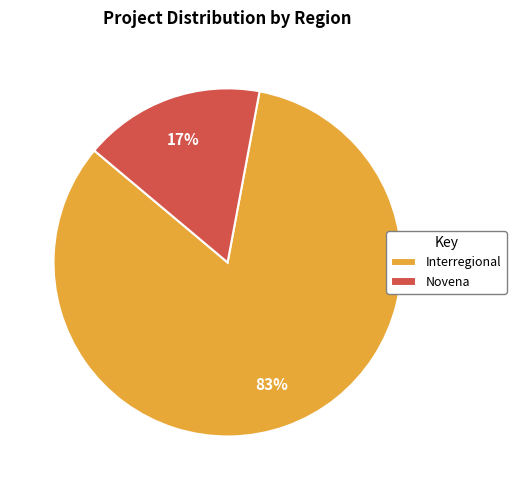

Is it true that Interregional is 83% of the pie?

True